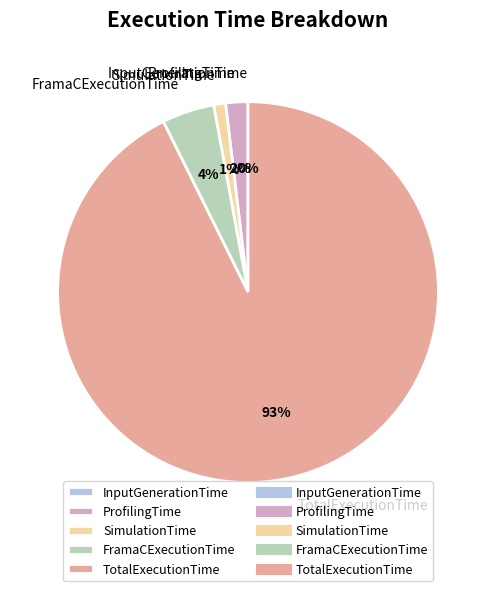

To the nearest percent, what is the difference between the largest and smallest slice percentages?

93%